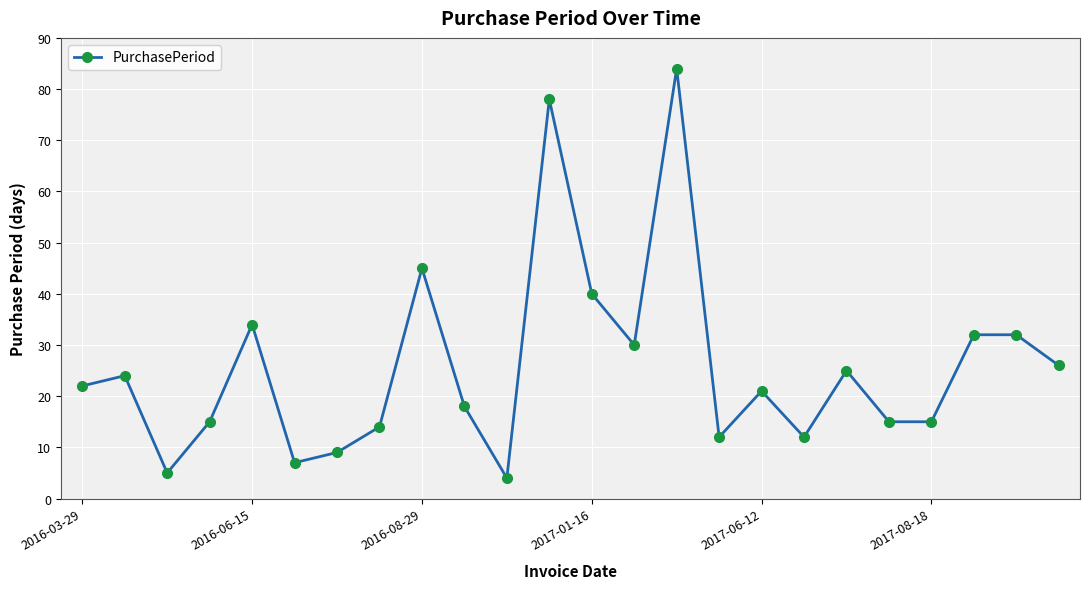

What is the difference between the maximum and minimum values?

80